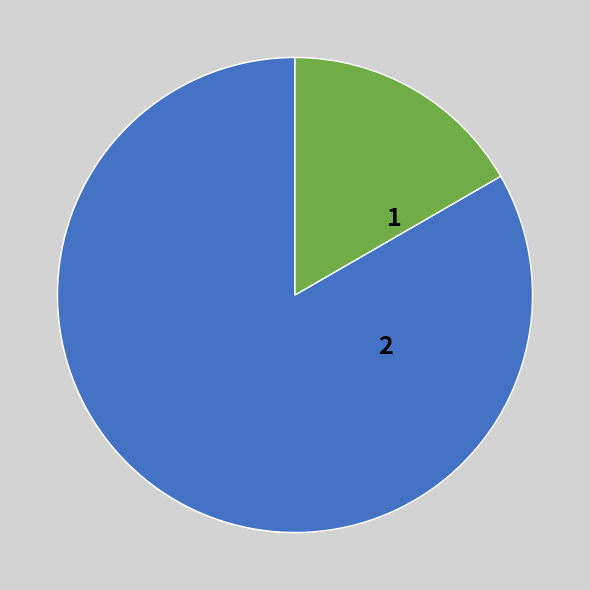

What percentage is NOT represented by C?

83.3%